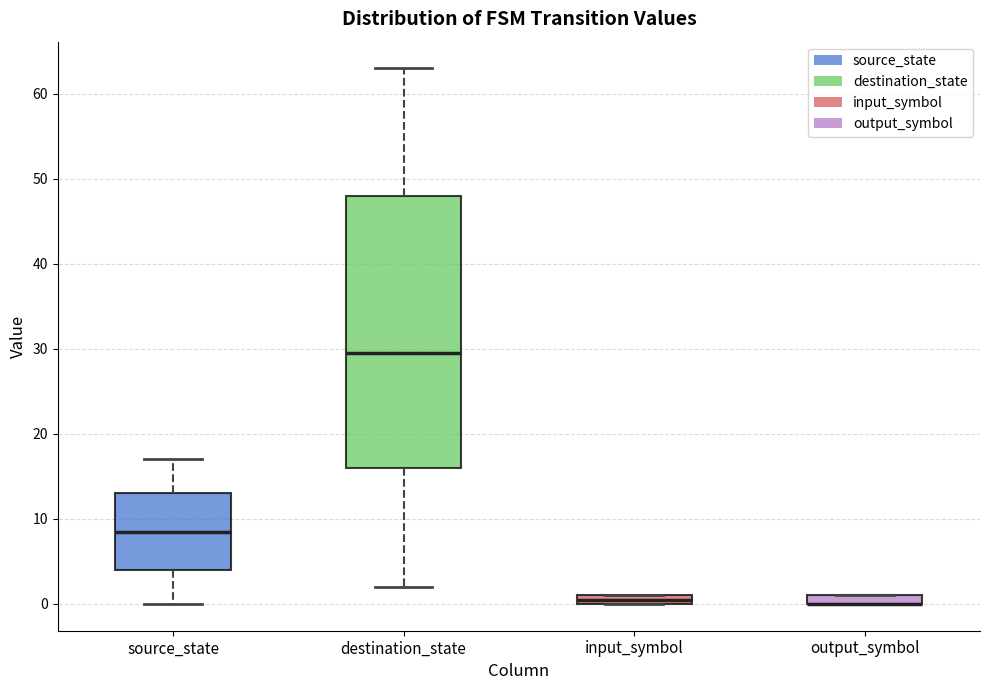

Which box is the tallest, from its lower edge to its upper edge?

destination_state